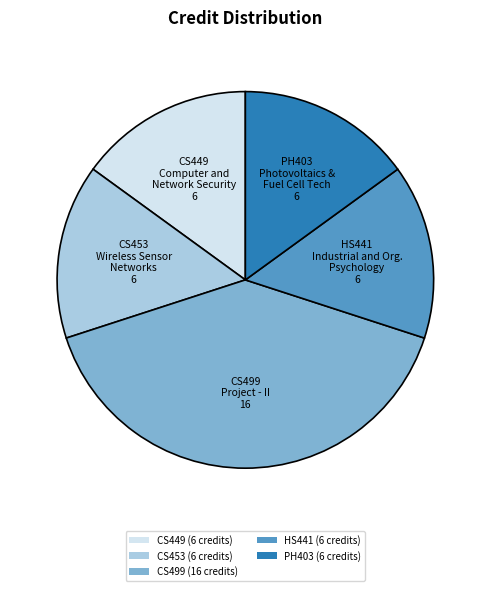

Is the sum of HS441 and CS453 greater than half?

No